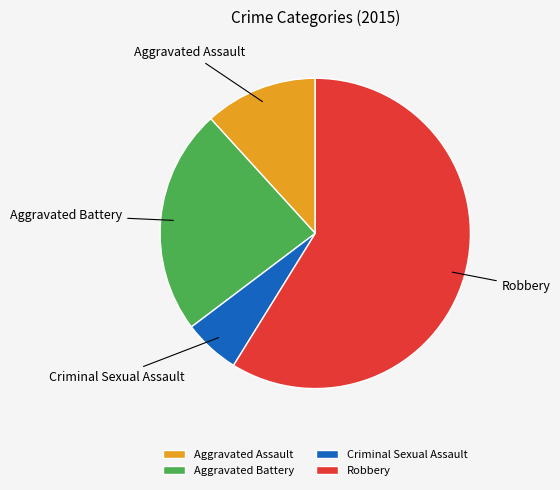

How many slices are in this pie chart?

4